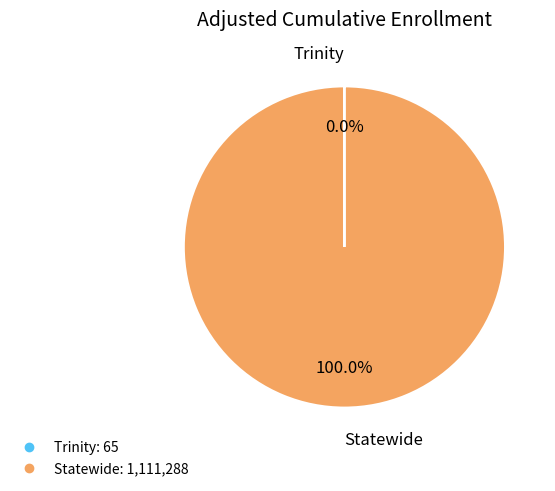

What is the majority slice?

Statewide